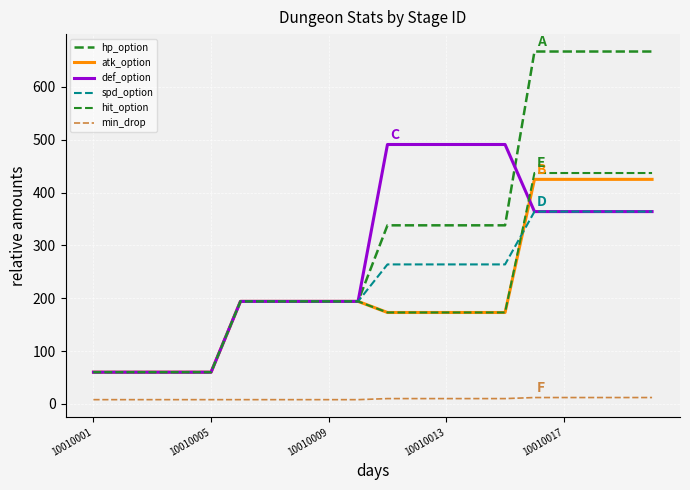

Does the chart have visible grid lines?

Yes